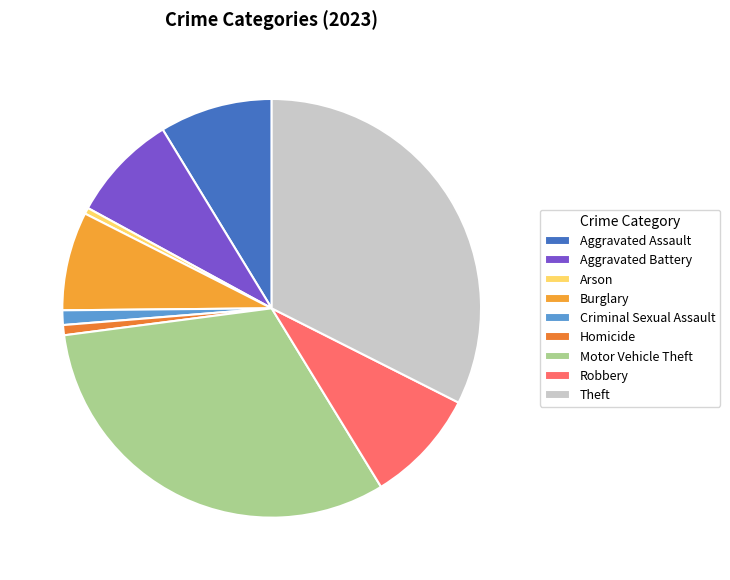

Do Homicide and Arson together represent more than half of the pie?

No